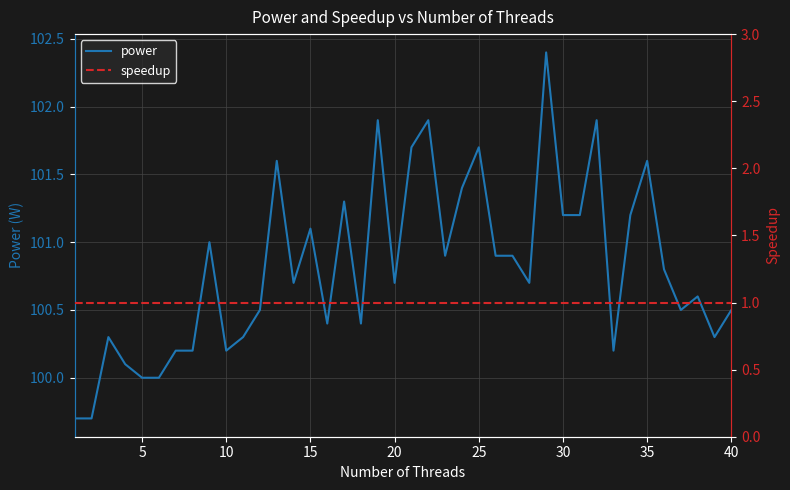

True or false: power has more than 1 points higher than both neighbors.

True